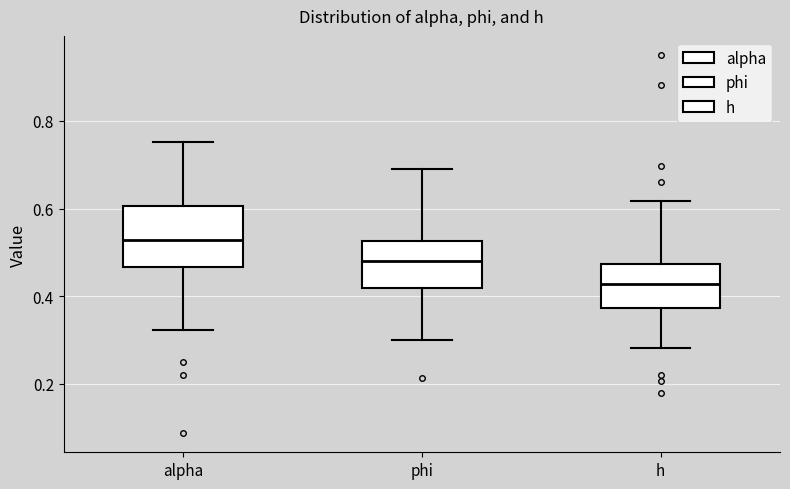

Which box has the highest median line?

alpha